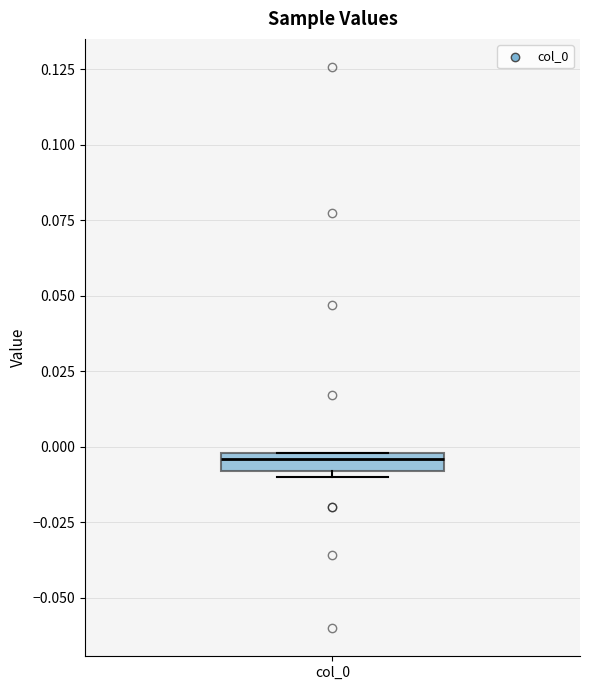

Where does the median line of the box for col_0 sit on the y-axis? The values are not printed on the chart, so give them approximately, as read against the axis.

-0.005